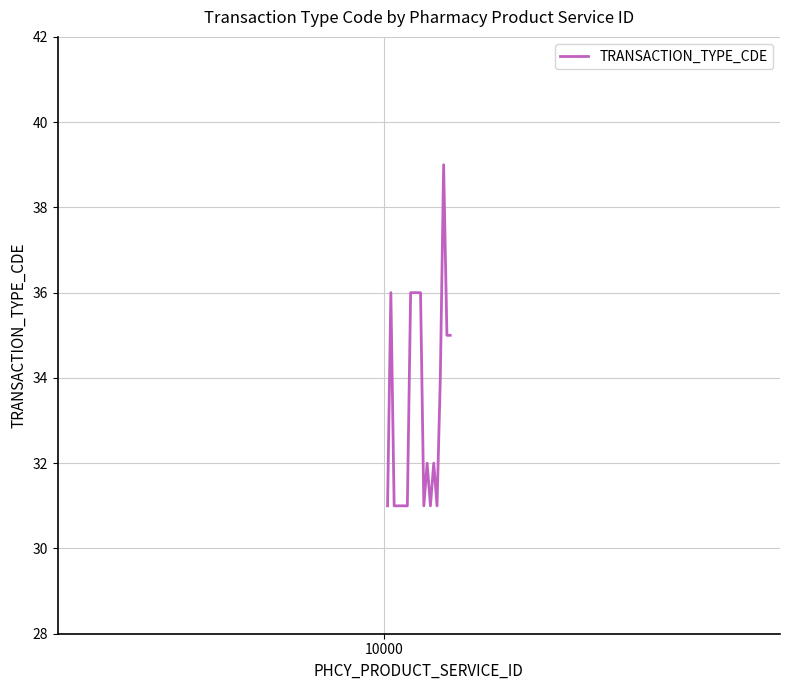

What is the minimum value shown in the chart?

31